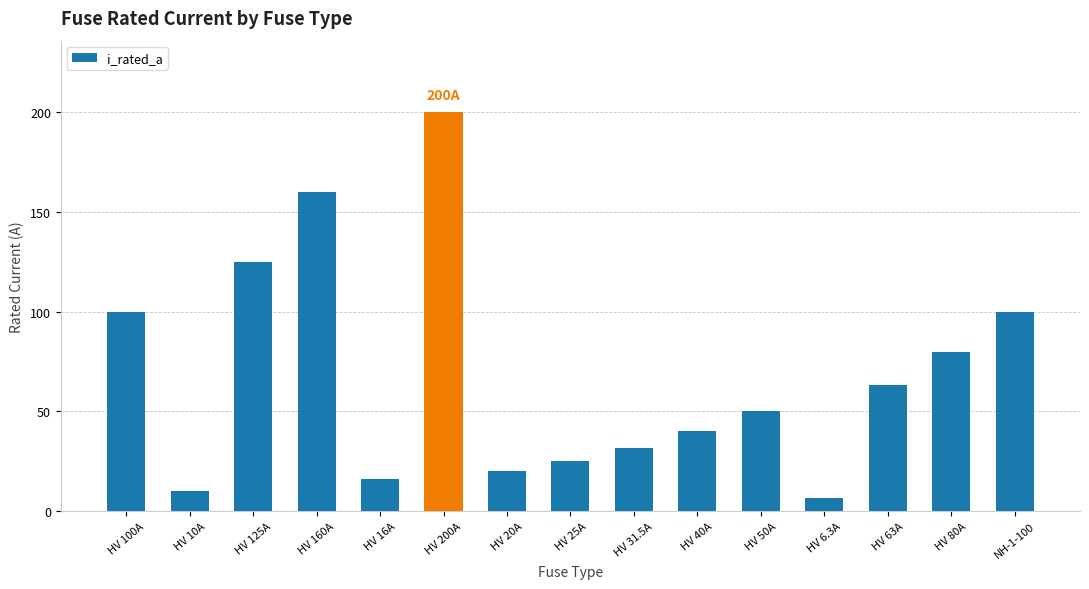

What is the value of the 15th bar from the left?

100.0